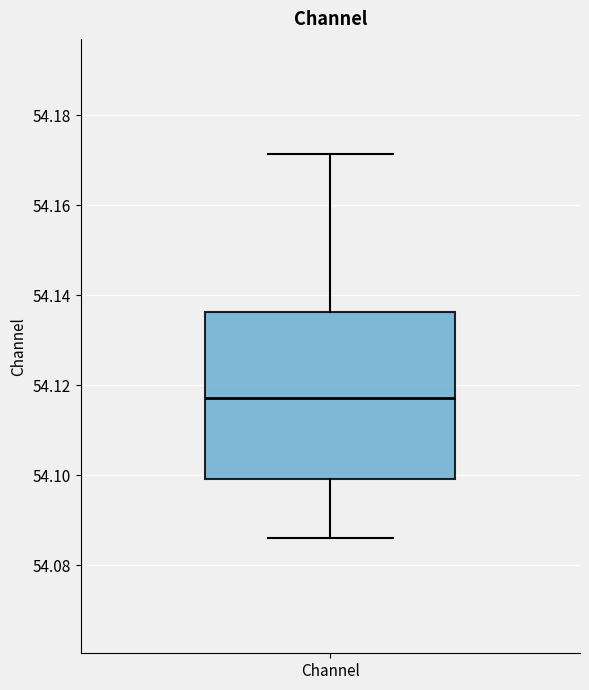

Where is the upper edge of the box for Channel on the y-axis? The values are not printed on the chart, so give them approximately, as read against the axis.

54.136